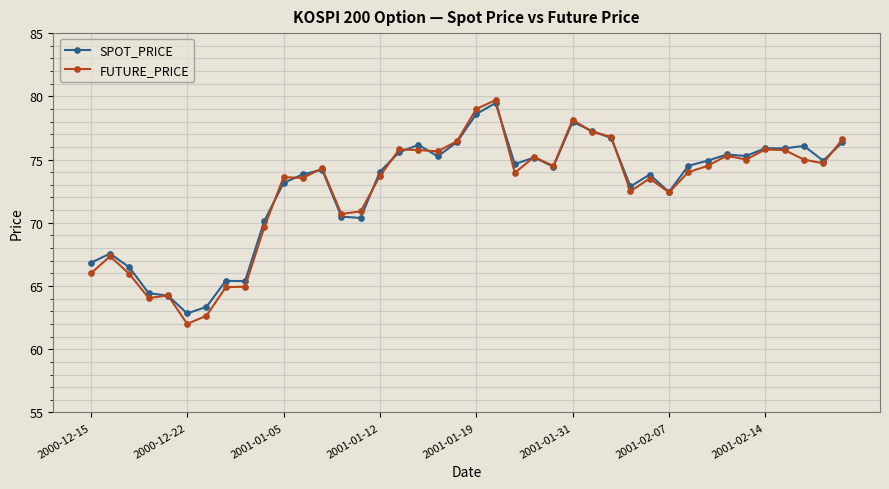

How many lines are shown in the chart?

2